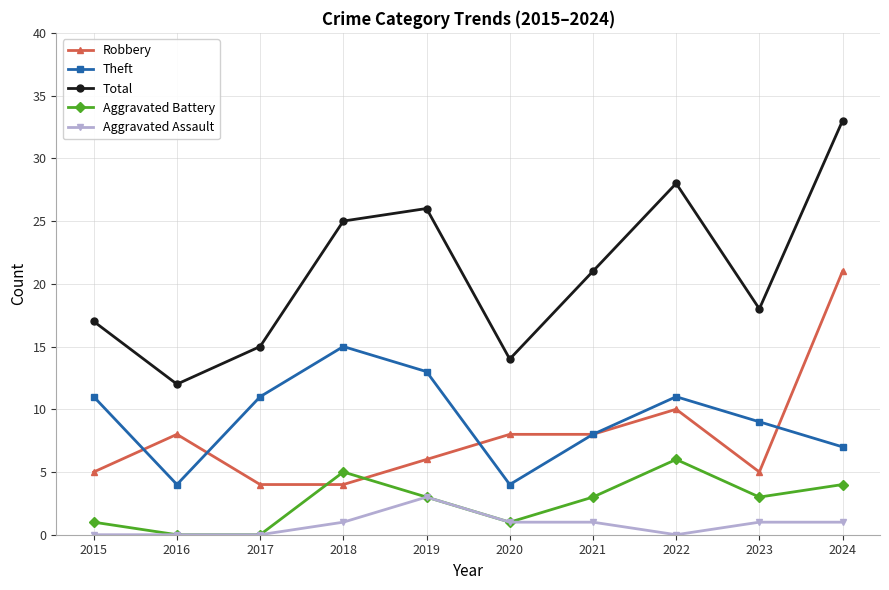

True or false: Total and Robbery cross at least once.

False